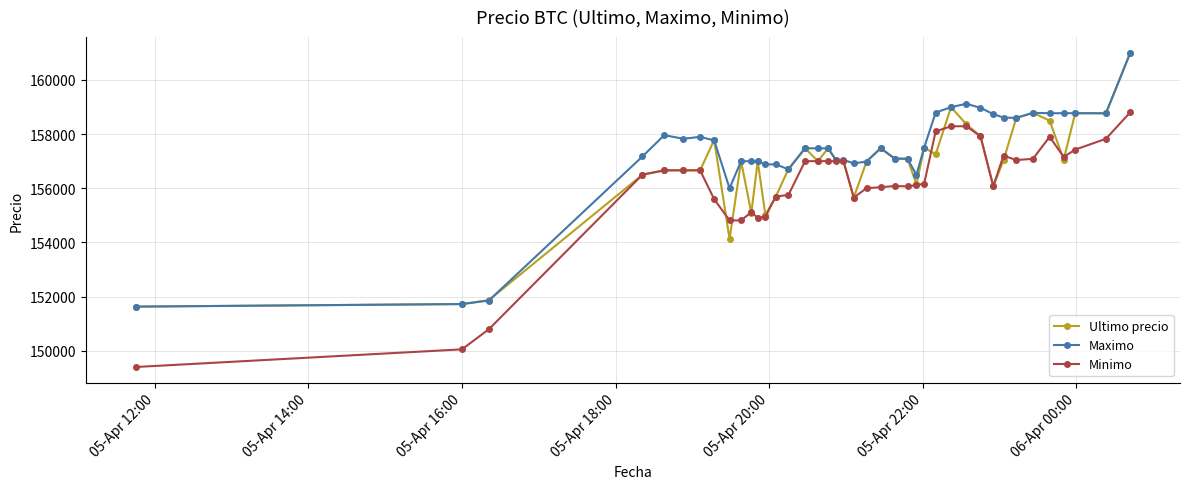

List the series in order of their overall mean, highest first.

Maximo, Ultimo precio, Minimo